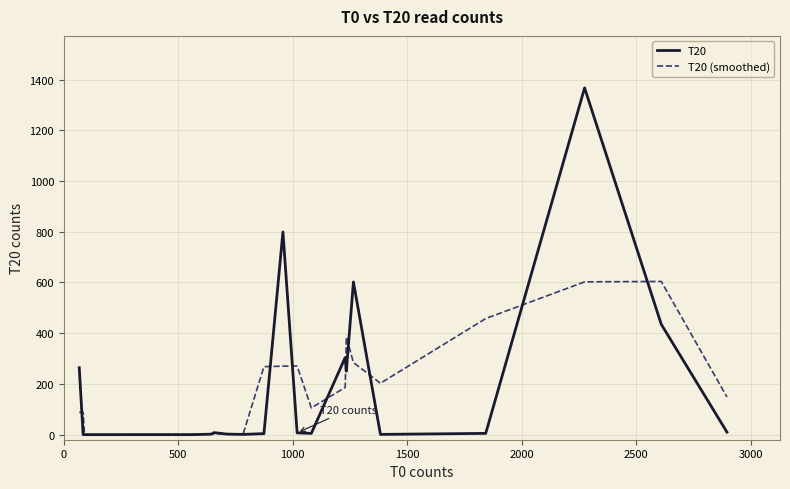

Rank the series by their maximum value, from highest to lowest.

T20, T20 (smoothed)